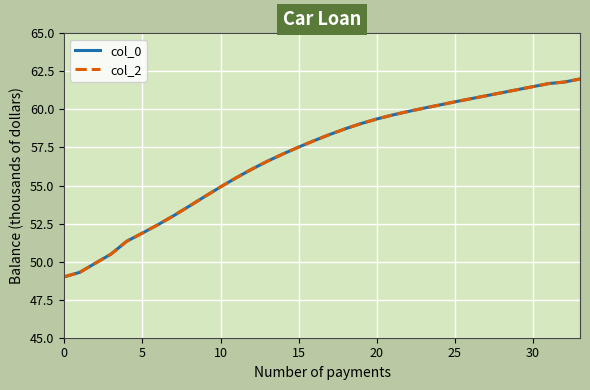

What is the maximum value for col_0?

62.0